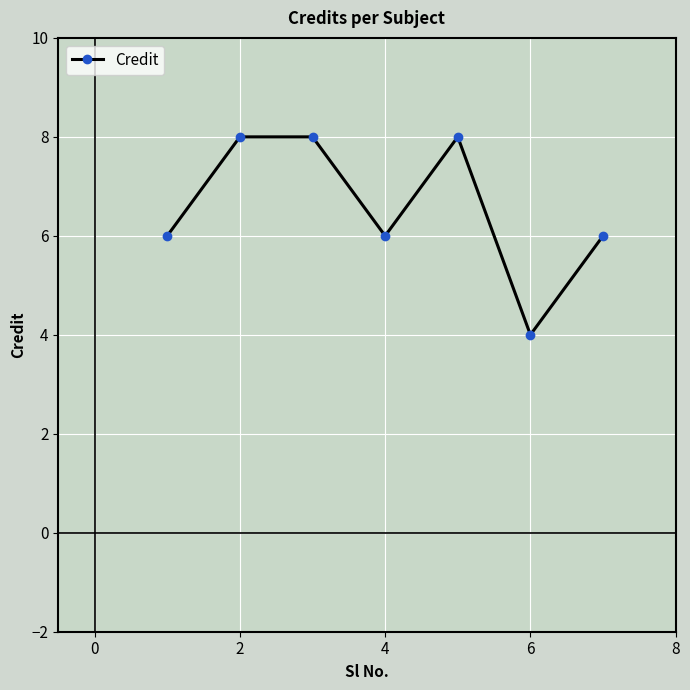

How many points are lower than both their immediate neighbors (excluding endpoints)?

2